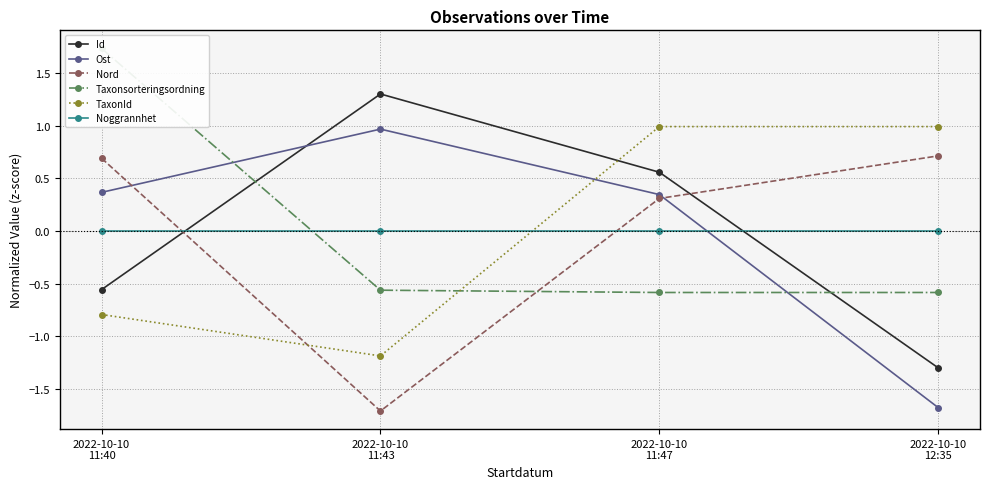

How many lines are shown in the chart?

6